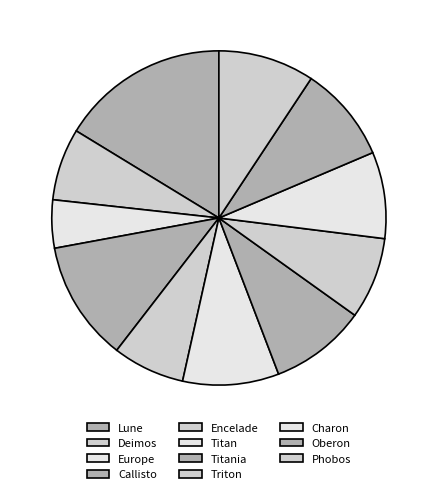

How many segments does this pie chart have?

11